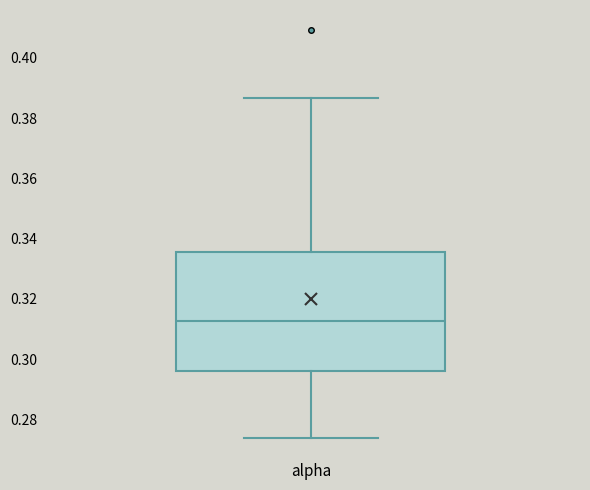

Read this box plot against the y-axis: the position of the median line, the range covered by the box, and the ends of both whiskers. The values are not printed on the chart, so give them approximately, as read against the axis.

median 0.312, box 0.296 to 0.336, whiskers 0.274 to 0.386